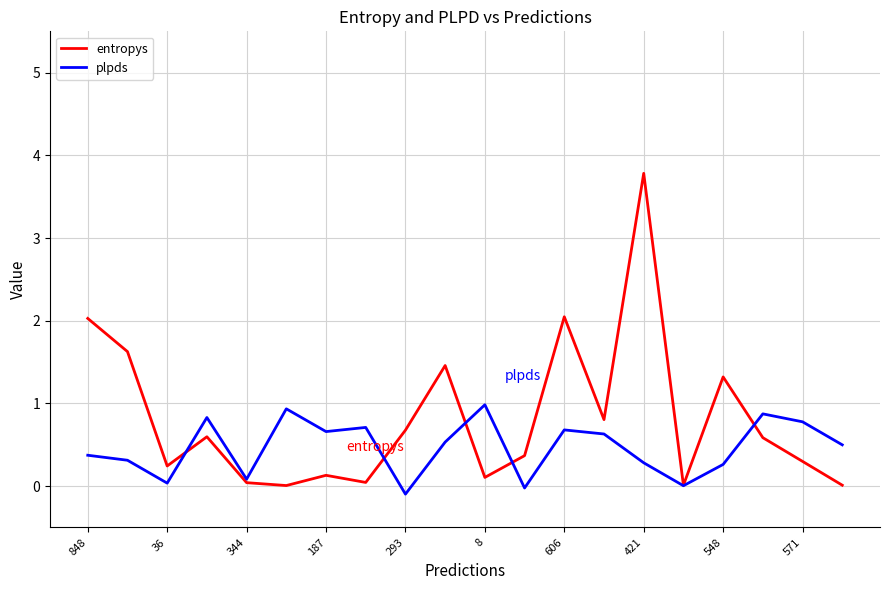

Which series has the largest range (max minus min)?

entropys